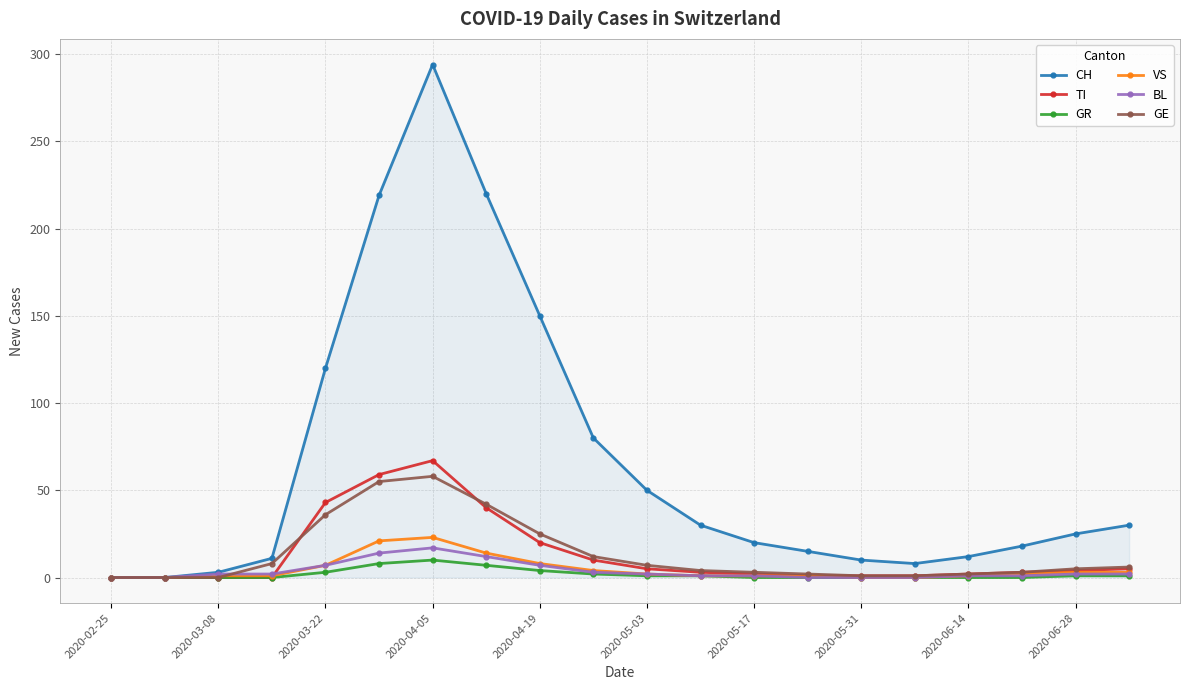

How many data points does each series have?

20